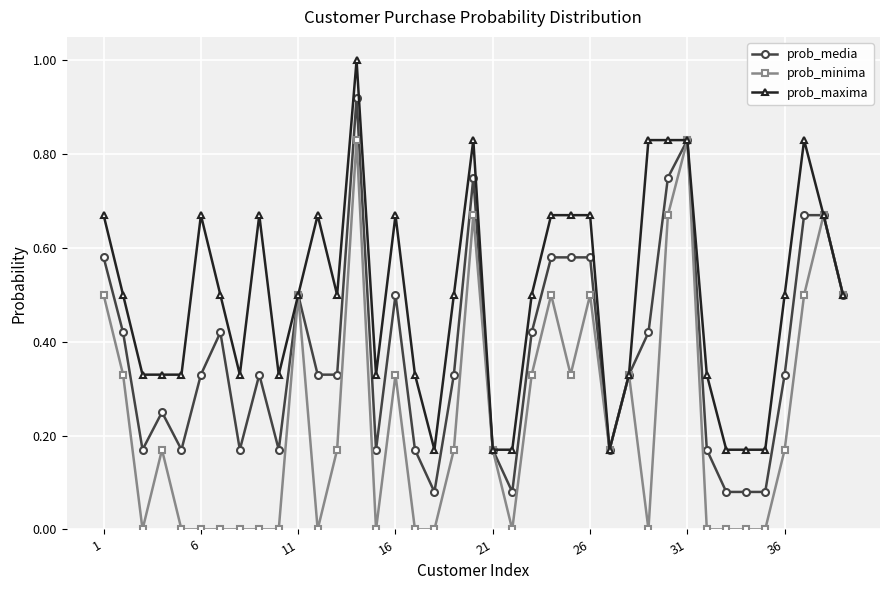

List the series in order of their overall mean, highest first.

prob_maxima, prob_media, prob_minima